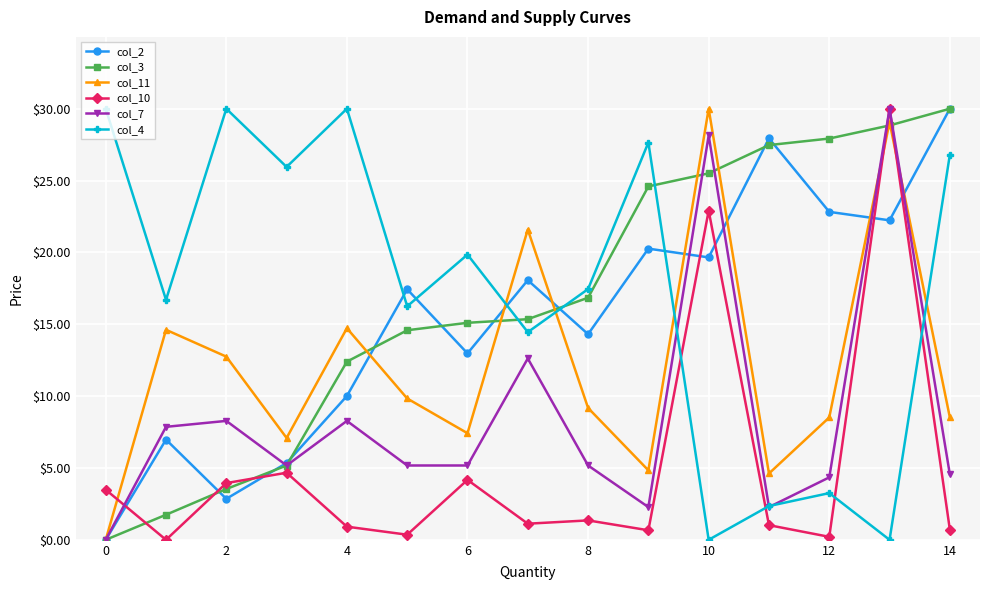

True or false: col_10 and col_4 intersect in this chart.

True